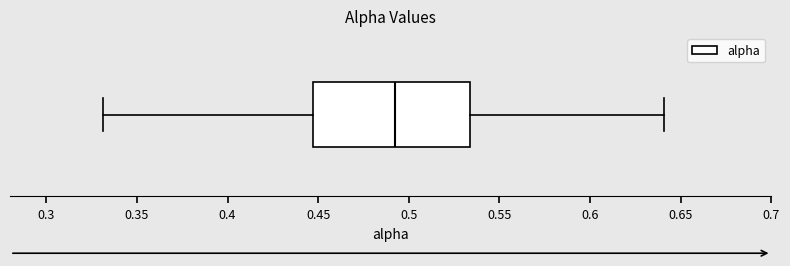

Where does the median line of the box sit on the x-axis? The values are not printed on the chart, so give them approximately, as read against the axis.

0.495